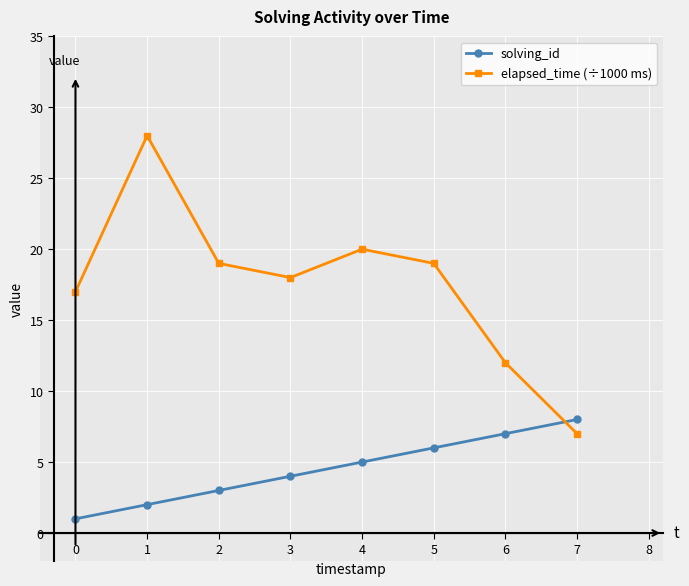

What is the total value across all series at 4?

25